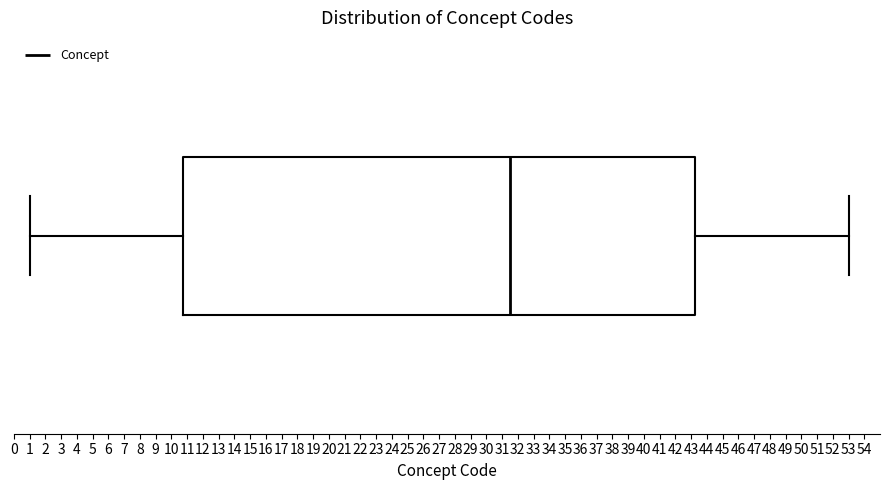

Read this box plot against the x-axis: the position of the median line, the range covered by the box, and the ends of both whiskers. The values are not printed on the chart, so give them approximately, as read against the axis.

median 31.5, box 10.8 to 43.3, whiskers 1.0 to 53.0